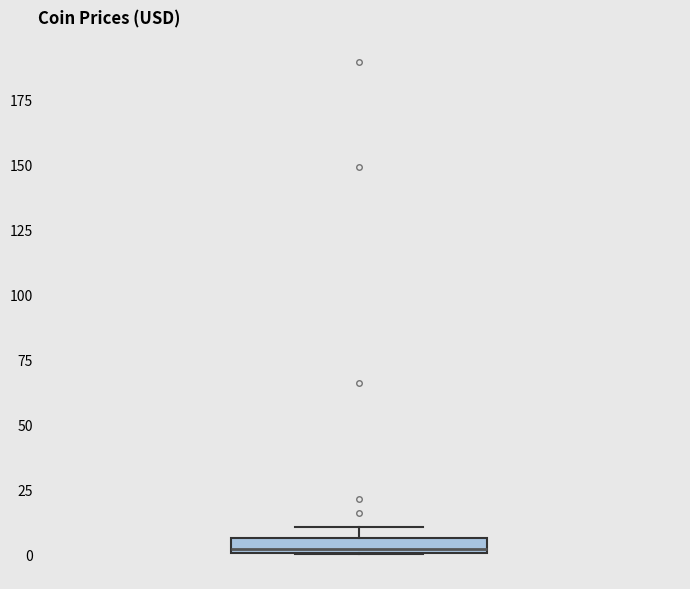

Where is the lower edge of the box on the y-axis? The values are not printed on the chart, so give them approximately, as read against the axis.

0